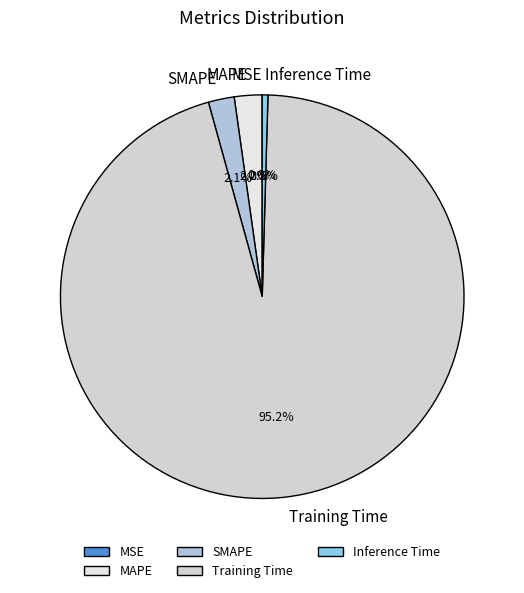

Which slice is the largest?

Training Time